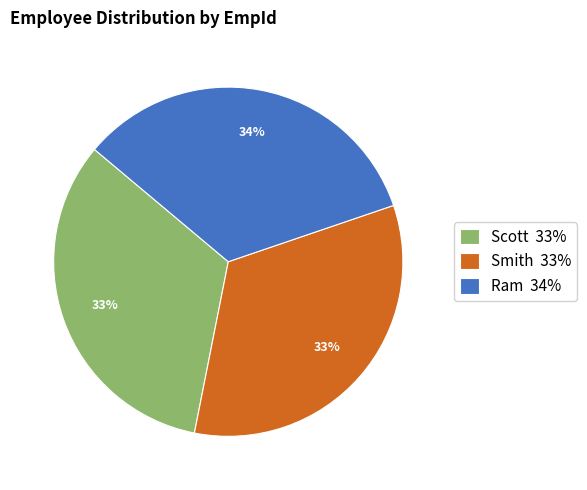

What percentage is the Scott slice, to the nearest percent?

33%